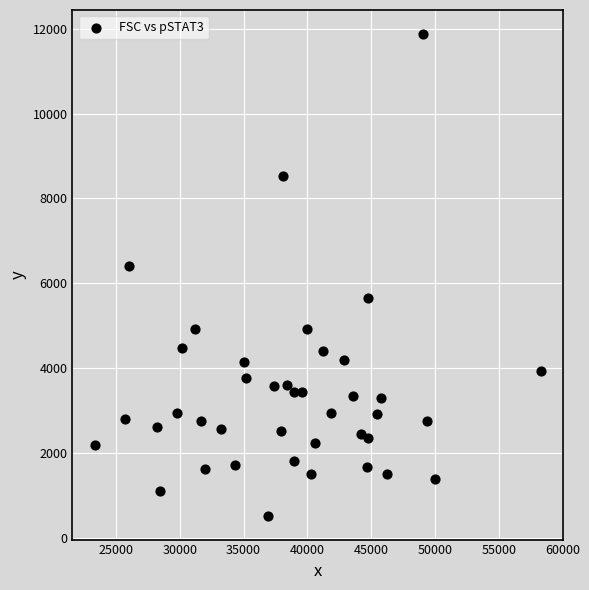

What Y value in the scatter plot is closest to 6202?

6400.8